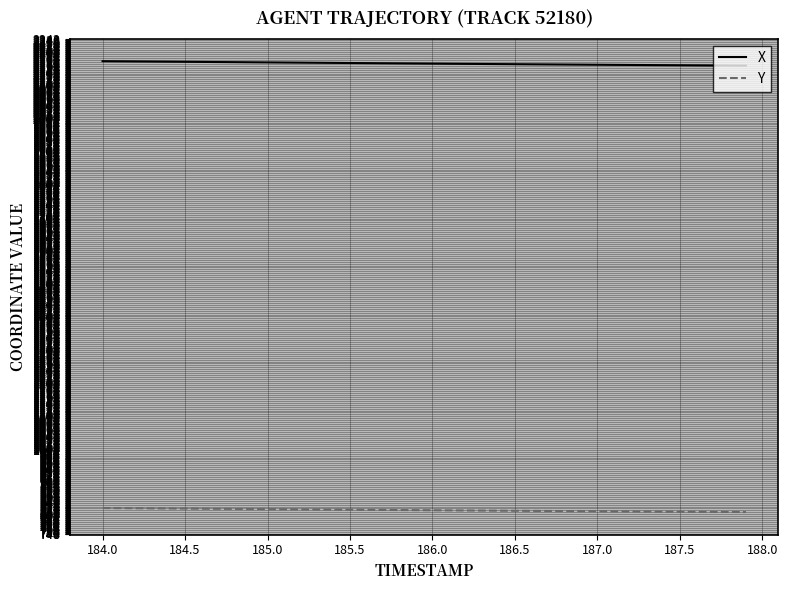

Which series has the largest total across all categories?

X